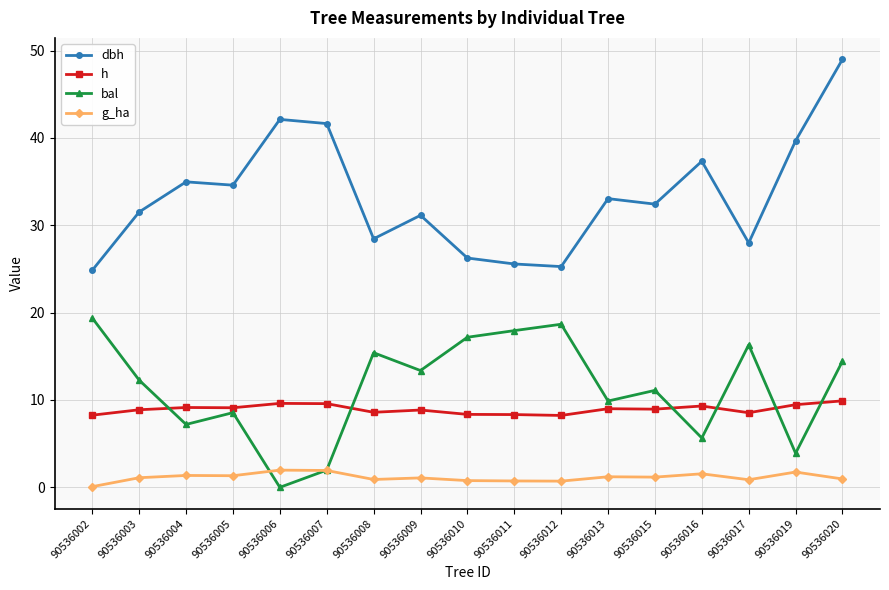

What is the sum of the h values at 90536004 and 90536013?

18.1